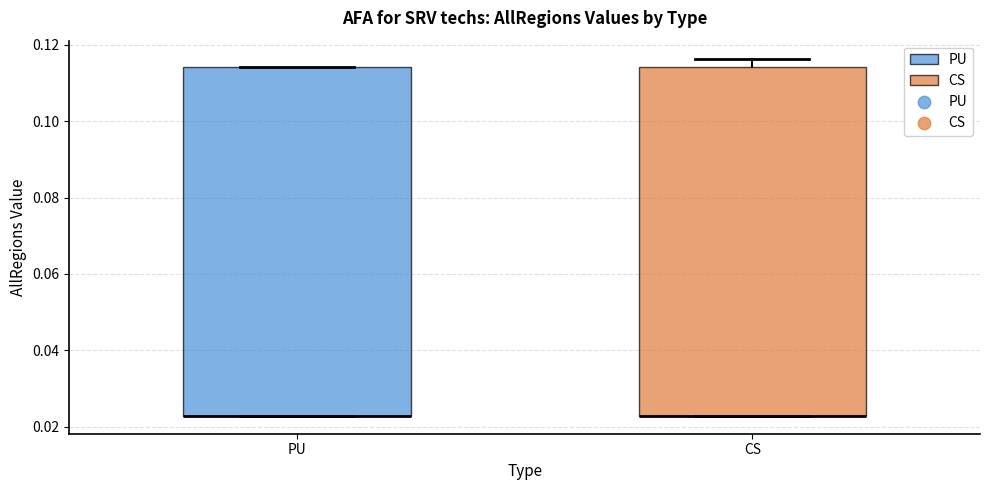

Reading left to right, read every box against the y-axis: the position of its median line, the range the box covers, and the ends of its whiskers. The values are not printed on the chart, so give them approximately, as read against the axis.

PU: median 0.022 (drawn on the box's lower edge), box 0.022 to 0.114, whiskers 0.022 to 0.114
CS: median 0.022 (drawn on the box's lower edge), box 0.022 to 0.114, whiskers 0.022 to 0.116